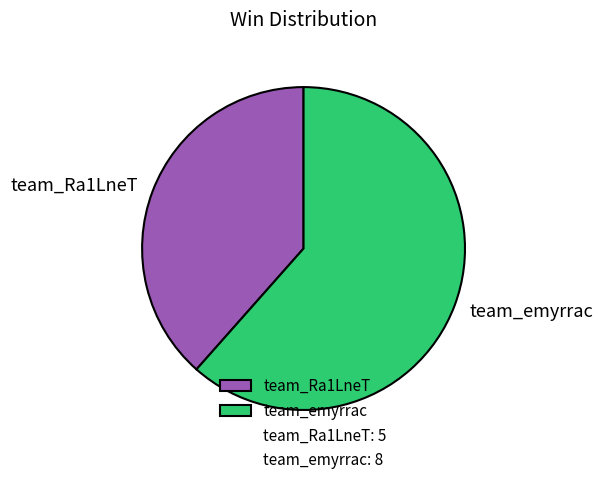

Combined, do team_Ra1LneT and team_emyrrac account for over 50%?

Yes